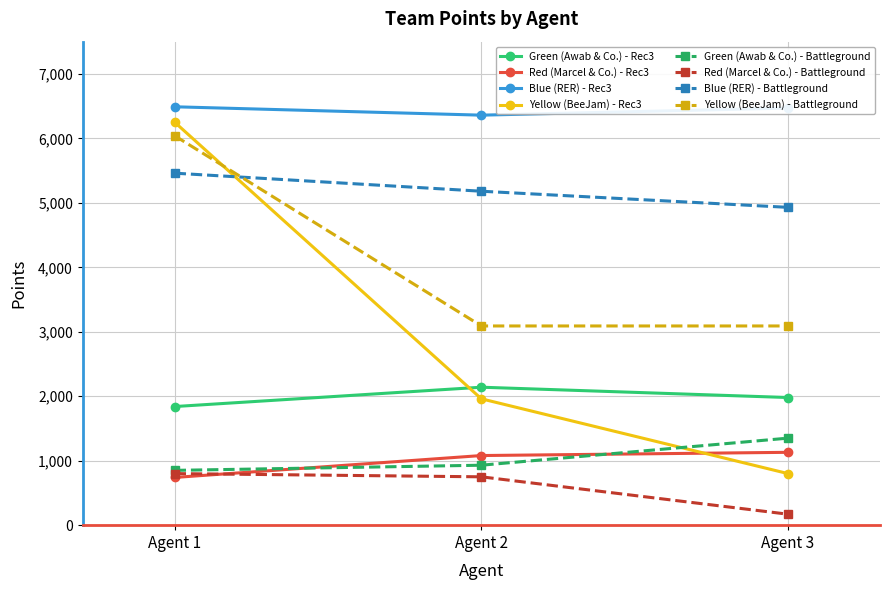

How many Green (Awab & Co.) - Rec3 values are between 1840 and 2140?

3